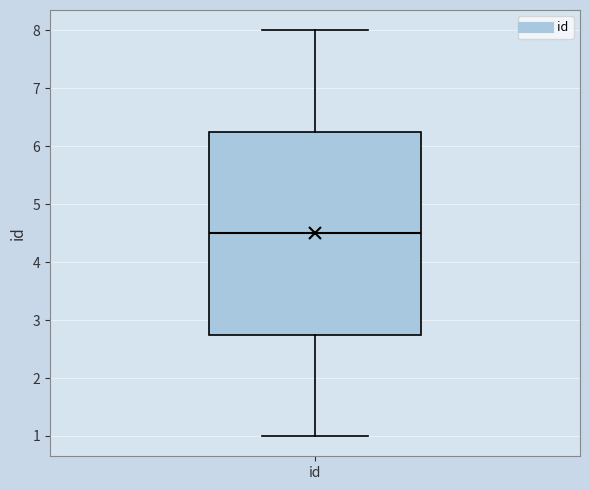

Transcribe this box plot: give where the median line is, the range the box spans, and where the two whiskers end, as read against the y-axis. The values are not printed on the chart, so give them approximately, as read against the axis.

median 4.5, box 2.8 to 6.3, whiskers 1.0 to 8.0